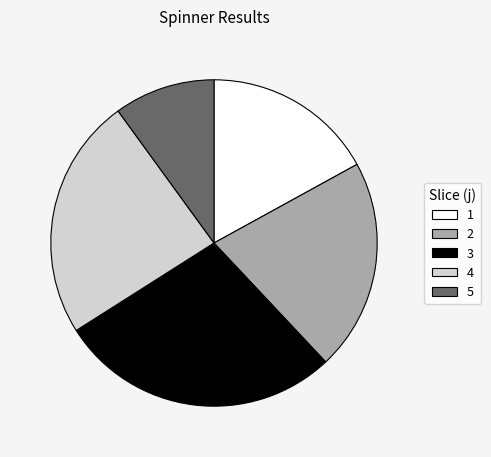

Do 5 and 2 together represent more than half of the pie?

No